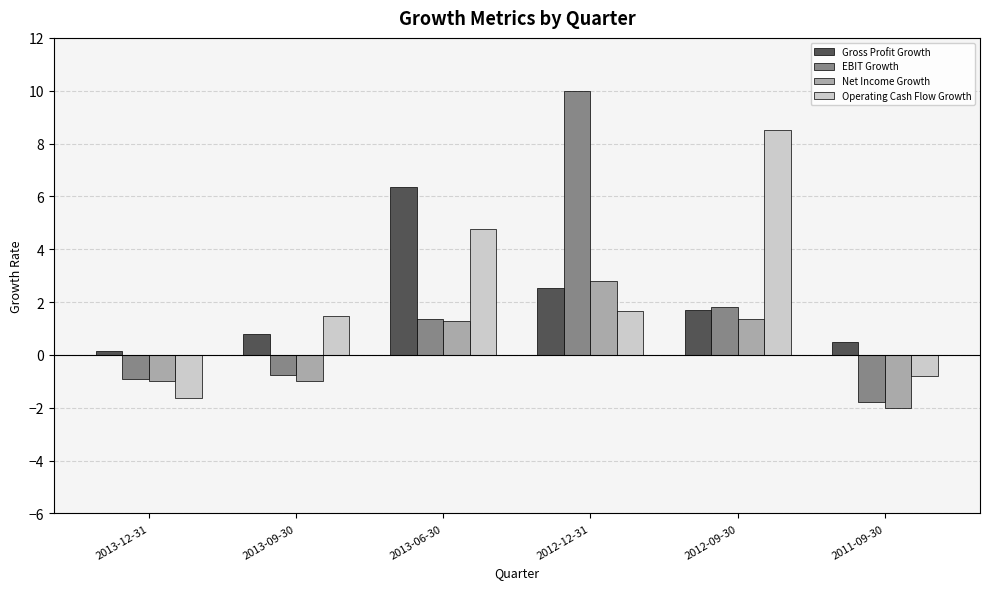

True or false: Net Income Growth has a value of -0.6 at 2011-09-30.

False